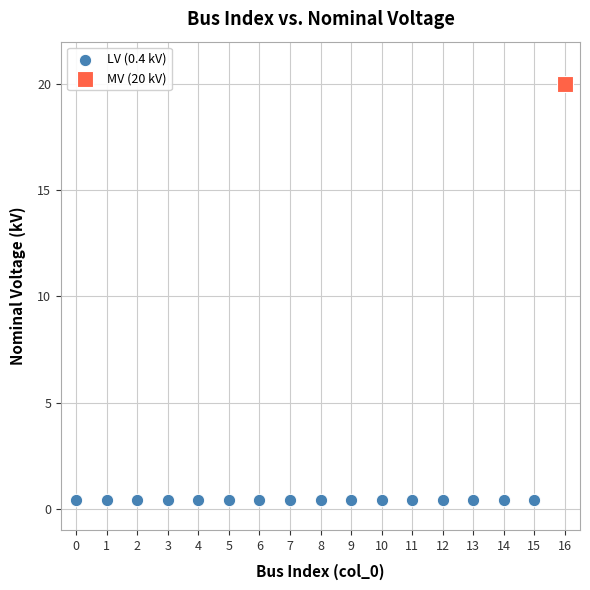

What are all the series names shown in the legend?

LV (0.4 kV), MV (20 kV)